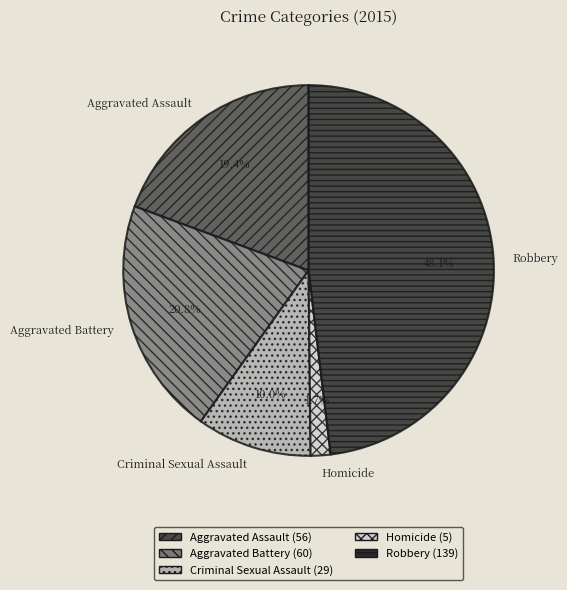

Rank the categories by value from lowest to highest.

Homicide, Criminal Sexual Assault, Aggravated Assault, Aggravated Battery, Robbery